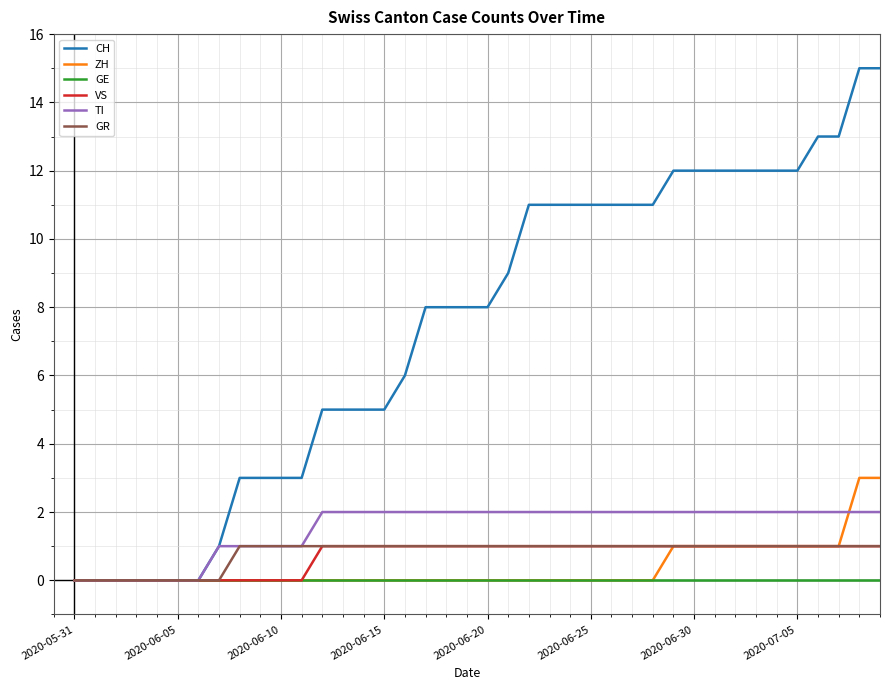

Which series has the widest spread of values?

CH